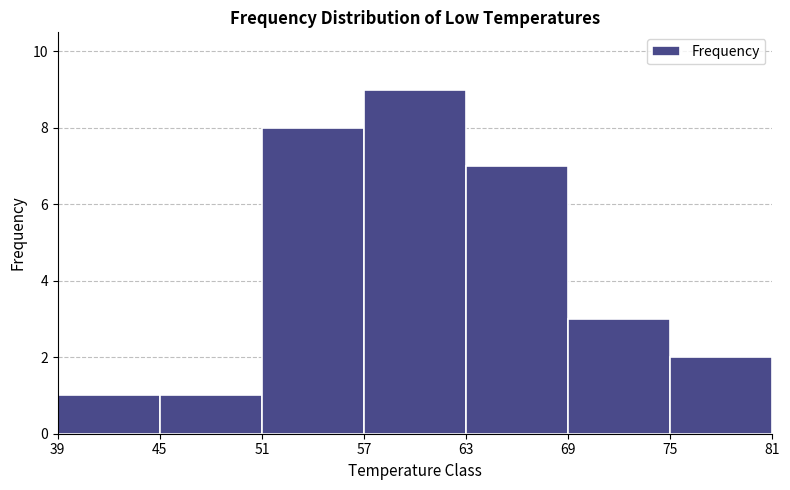

What is the height of the bar covering 45 to 51 on the x-axis? The values are not printed on the chart, so give them approximately, as read against the axis.

1